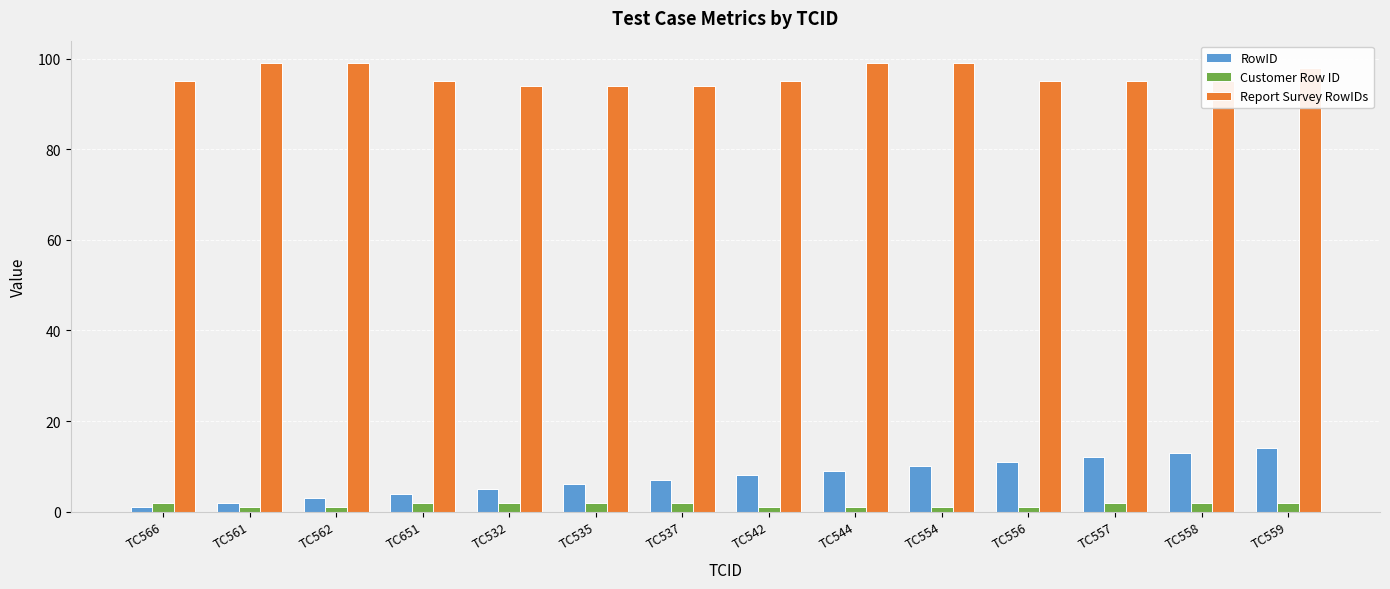

Reading left to right, list all the values displayed in this chart.

RowID: TC566=1	TC561=2	TC562=3	TC651=4	TC532=5	TC535=6	TC537=7	TC542=8	TC544=9	TC554=10	TC556=11	TC557=12	TC558=13	TC559=14
Customer Row ID: TC566=2	TC561=1	TC562=1	TC651=2	TC532=2	TC535=2	TC537=2	TC542=1	TC544=1	TC554=1	TC556=1	TC557=2	TC558=2	TC559=2
Report Survey RowIDs: TC566=95	TC561=99	TC562=99	TC651=95	TC532=94	TC535=94	TC537=94	TC542=95	TC544=99	TC554=99	TC556=95	TC557=95	TC558=95	TC559=98